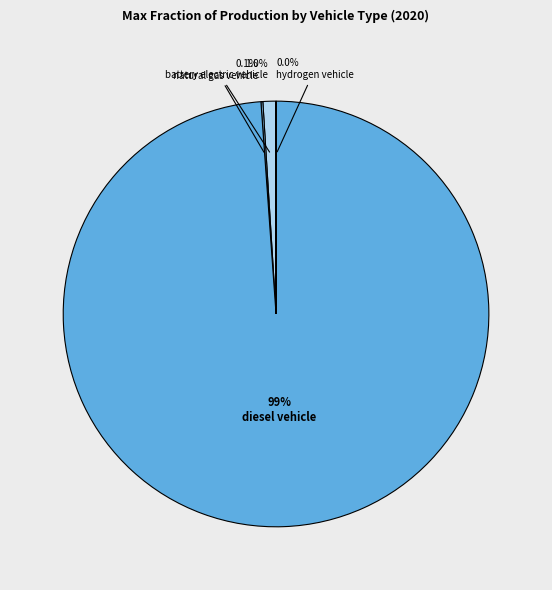

What percentage is NOT represented by battery electric vehicle?

99.0%